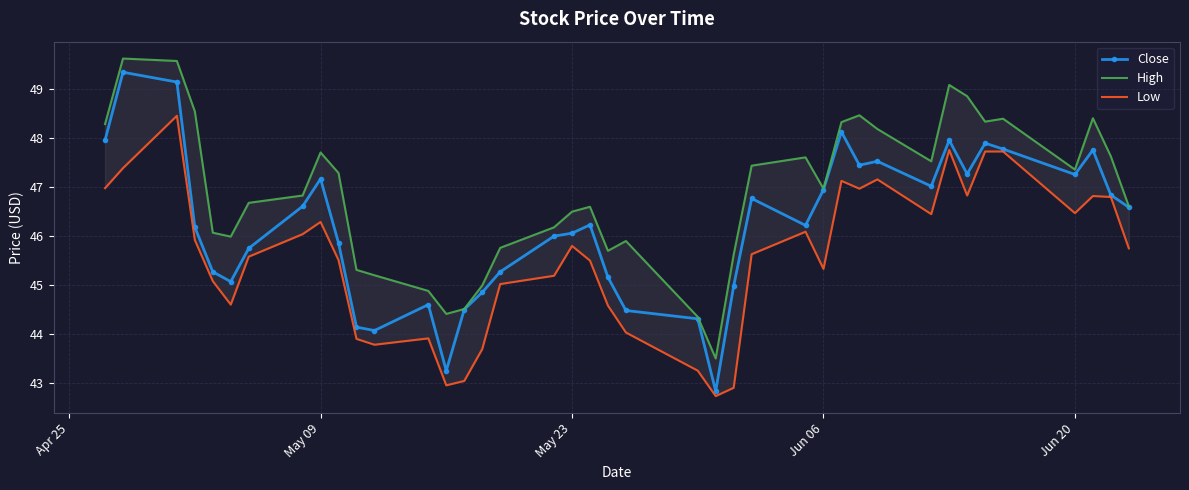

Does the chart have visible grid lines?

Yes